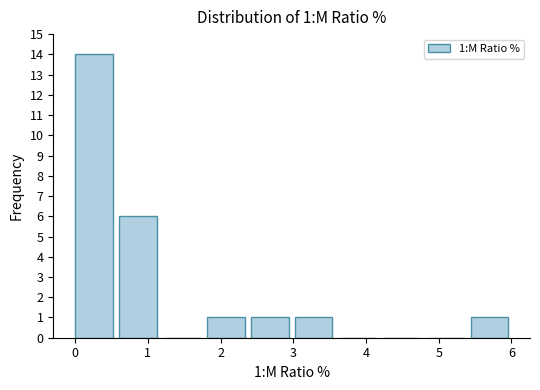

Which range on the x-axis has the tallest bar?

0.0 to 0.6